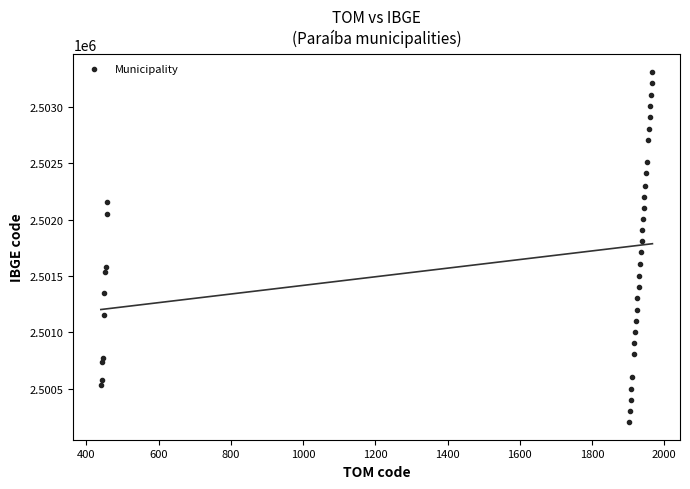

What is the range of Y values (max minus min)?

3103